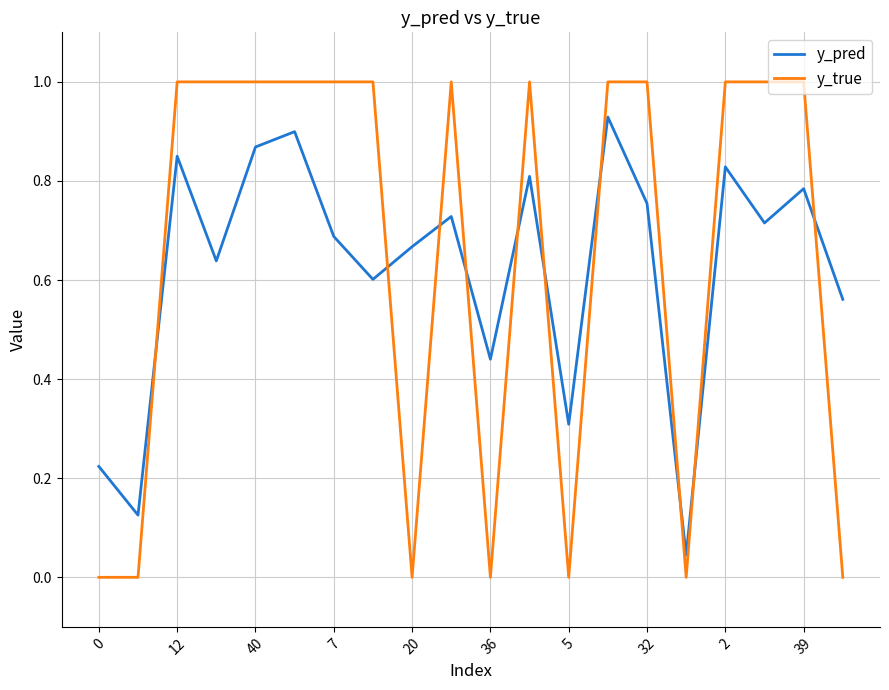

True or false: y_pred and y_true intersect in this chart.

True